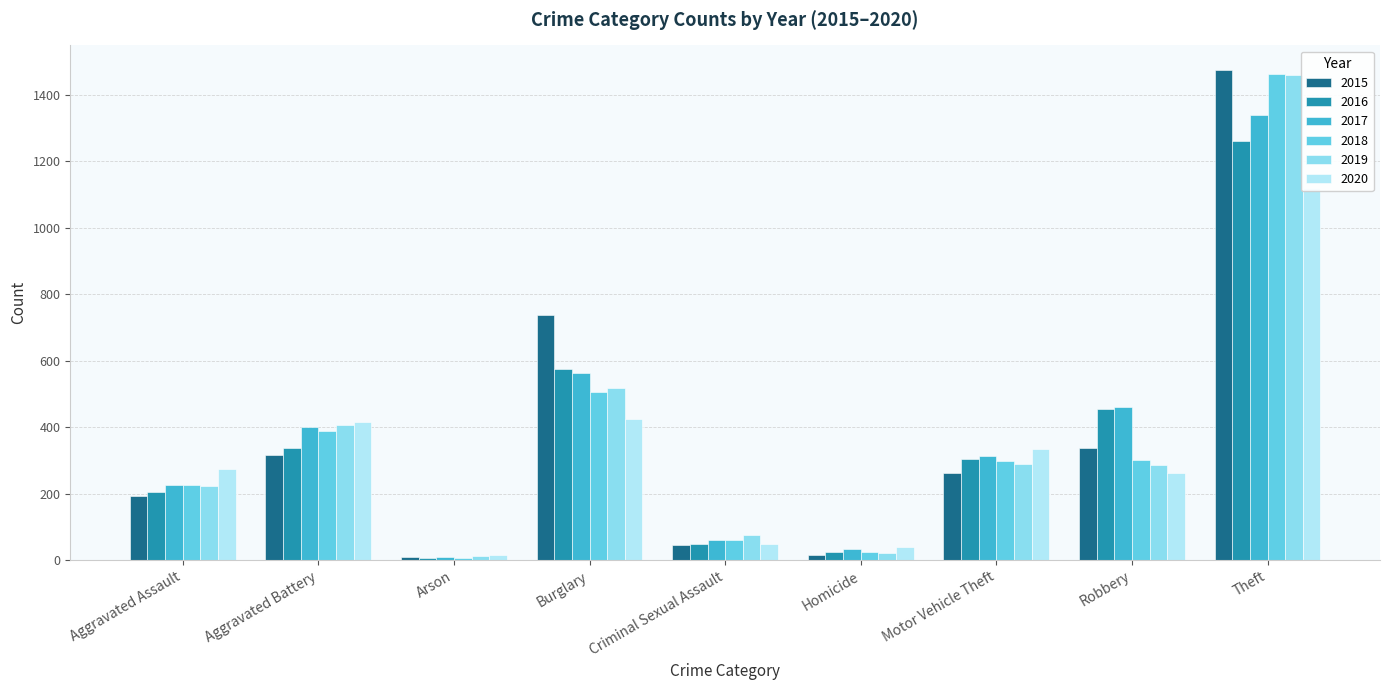

Does the chart contain any negative values?

No